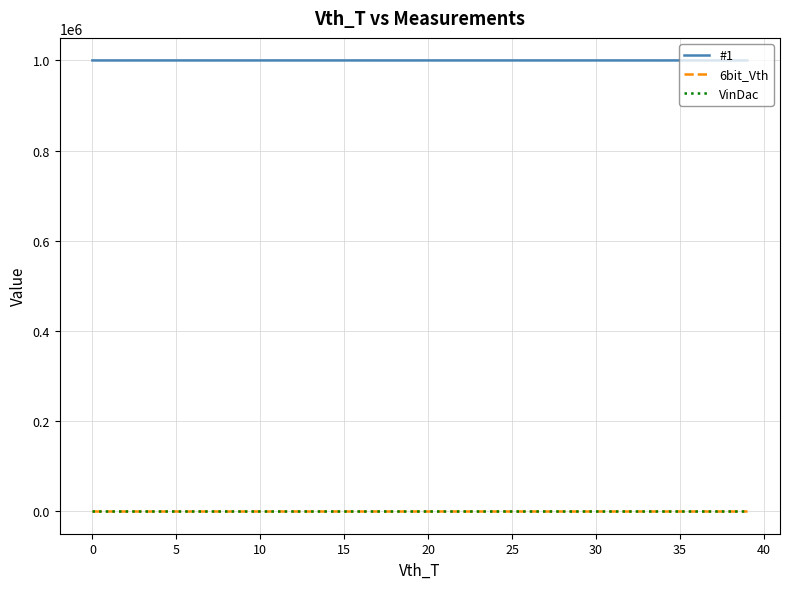

Which series has the largest total across all categories?

#1